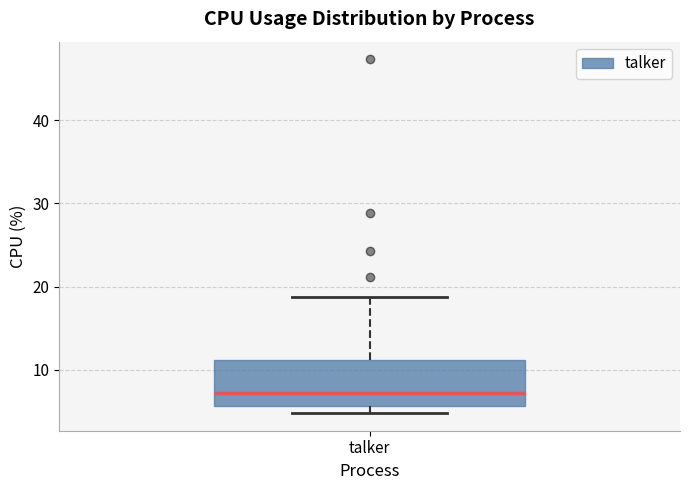

Read this box plot against the y-axis: the position of the median line, the range covered by the box, and the ends of both whiskers. The values are not printed on the chart, so give them approximately, as read against the axis.

median 7, box 6 to 11, whiskers 5 to 19